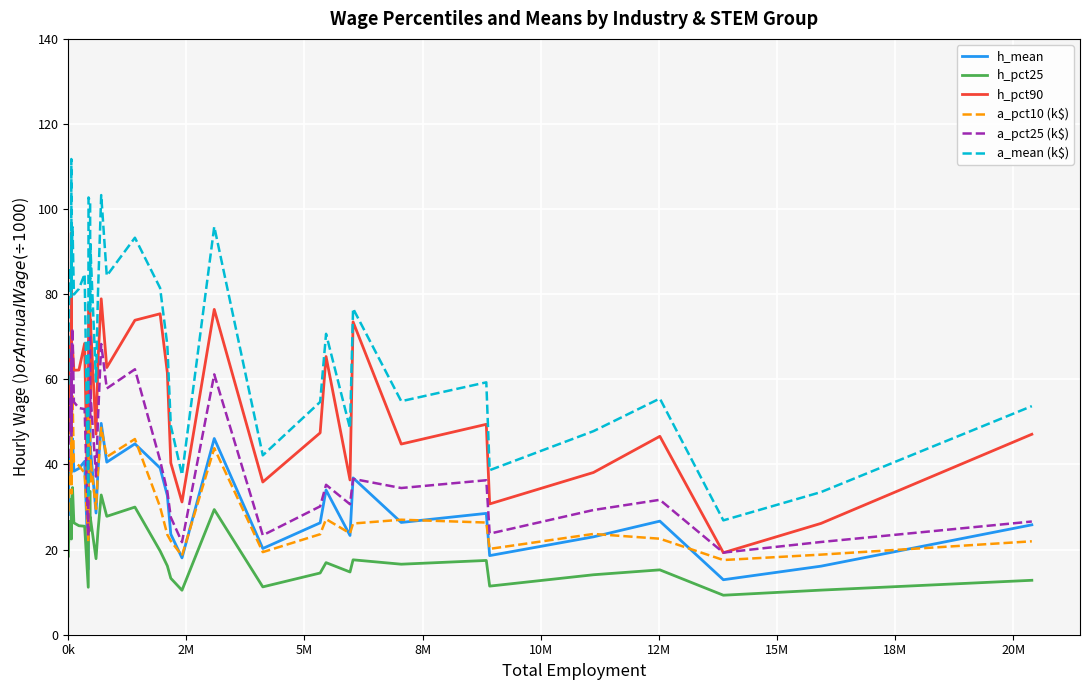

What is the smallest value displayed?

9.3